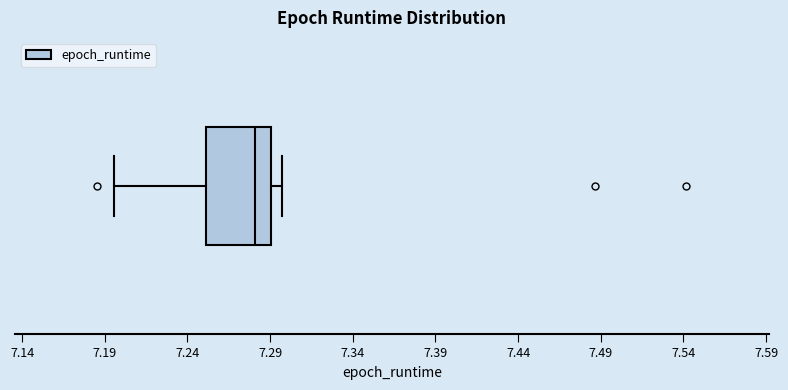

Read this box plot against the x-axis: the position of the median line, the range covered by the box, and the ends of both whiskers. The values are not printed on the chart, so give them approximately, as read against the axis.

median 7.280, box 7.250 to 7.290, whiskers 7.195 to 7.295